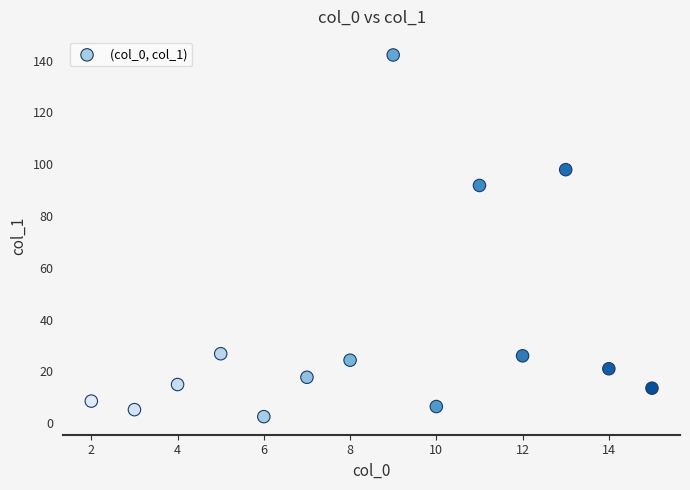

What Y value in the scatter plot is closest to 72?

91.8